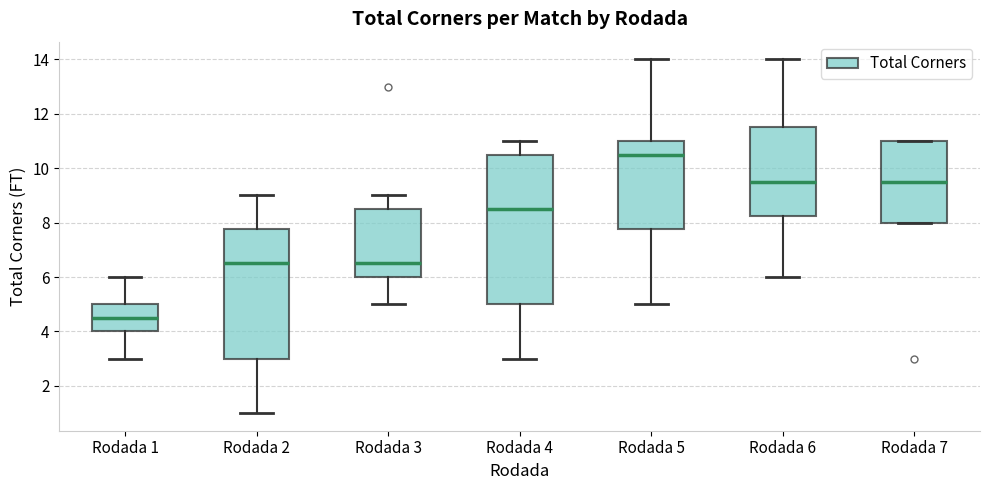

Comparing the boxes themselves (not the whiskers), which one is the tallest?

Rodada 4